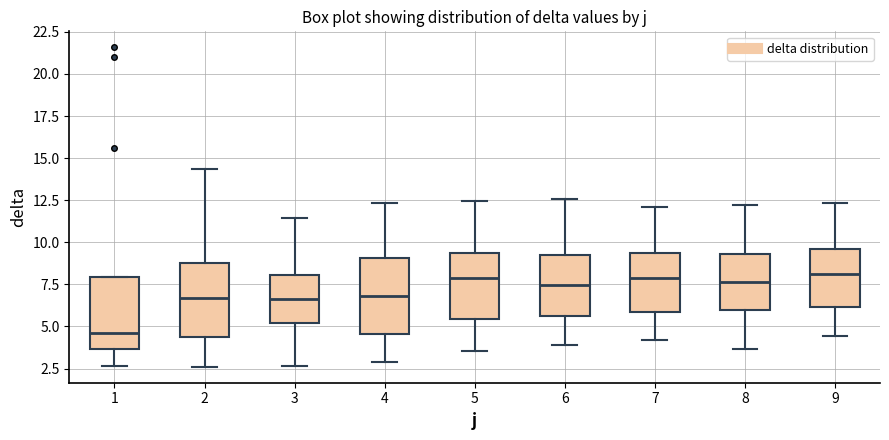

Reading left to right, transcribe this box plot: for each box, give where its median line is, the range the box spans, and where its two whiskers end, as read against the y-axis. The values are not printed on the chart, so give them approximately, as read against the axis.

1: median 4.5, box 3.5 to 8.0, whiskers 2.5 to 8.0
2: median 6.5, box 4.5 to 9.0, whiskers 2.5 to 14.5
3: median 6.5, box 5.0 to 8.0, whiskers 2.5 to 11.5
4: median 7.0, box 4.5 to 9.0, whiskers 3.0 to 12.5
5: median 8.0, box 5.5 to 9.5, whiskers 3.5 to 12.5
6: median 7.5, box 5.5 to 9.0, whiskers 4.0 to 12.5
7: median 8.0, box 6.0 to 9.5, whiskers 4.0 to 12.0
8: median 7.5, box 6.0 to 9.5, whiskers 3.5 to 12.0
9: median 8.0, box 6.0 to 9.5, whiskers 4.5 to 12.5